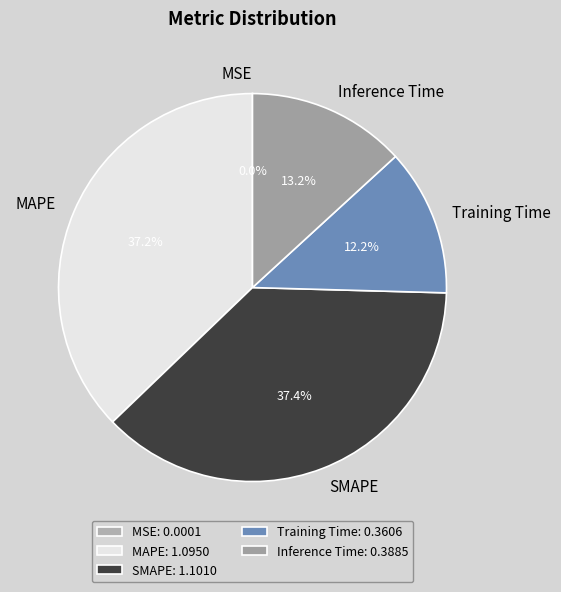

Which has a higher value, SMAPE or Training Time?

SMAPE